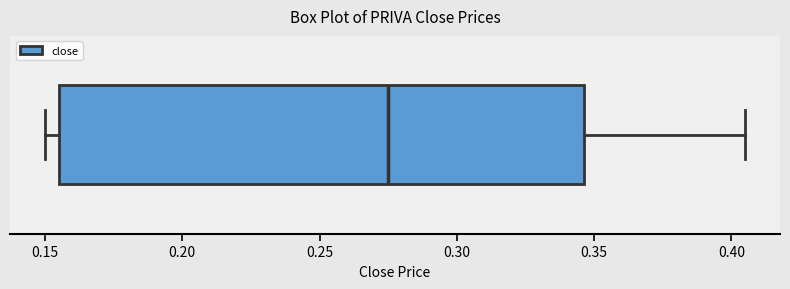

Read this box plot against the x-axis: the position of the median line, the range covered by the box, and the ends of both whiskers. The values are not printed on the chart, so give them approximately, as read against the axis.

median 0.275, box 0.155 to 0.345, whiskers 0.150 to 0.405